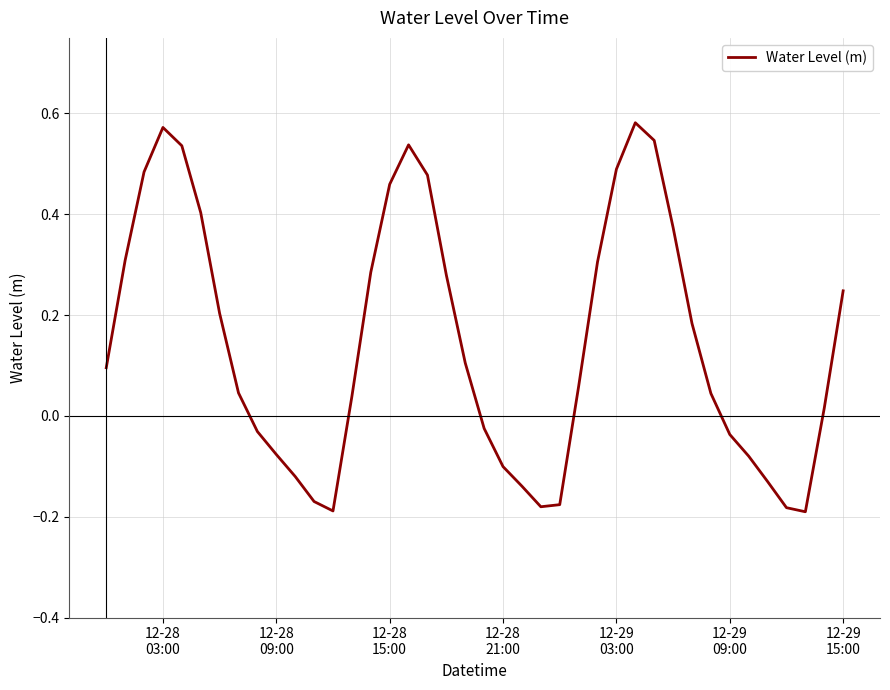

What is the difference between the maximum and second lowest values?

0.8